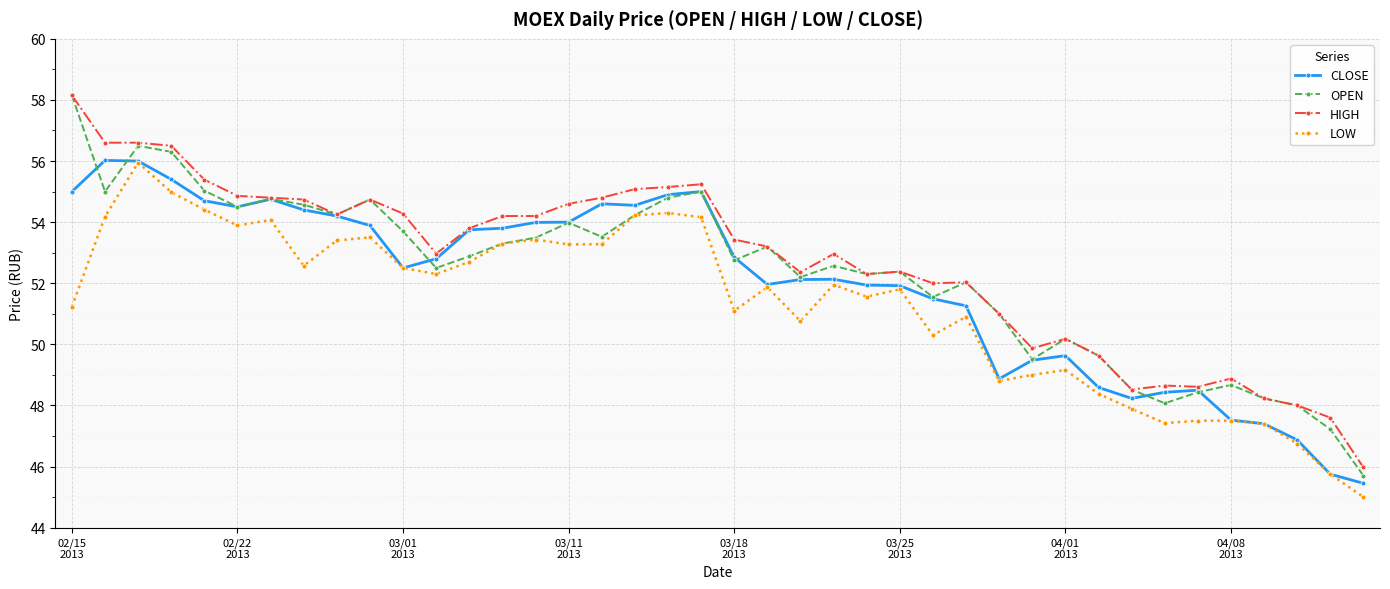

What is the minimum value for CLOSE?

45.5